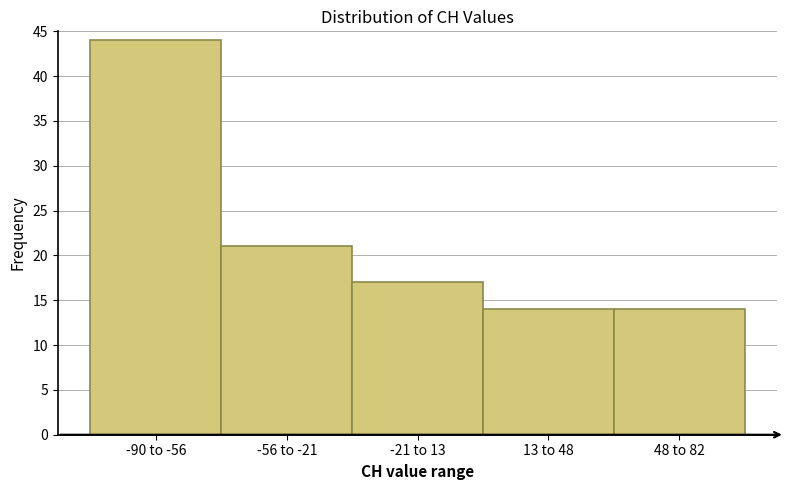

Reading left to right, transcribe all the data shown in this chart.

44	21	17	14	14